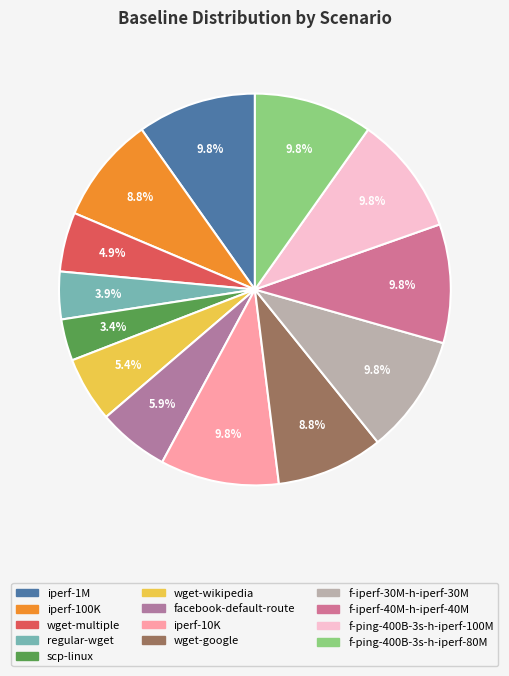

Count the number of slices in the pie.

13